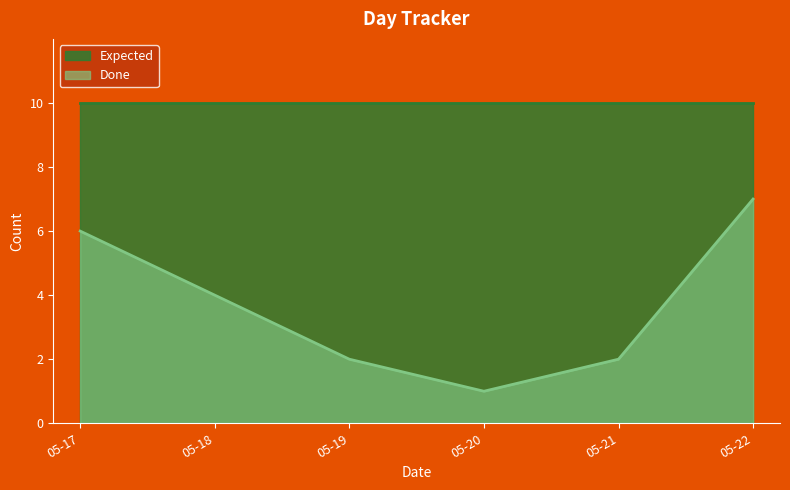

What is the spread (max minus min) of values at 05-21?

8